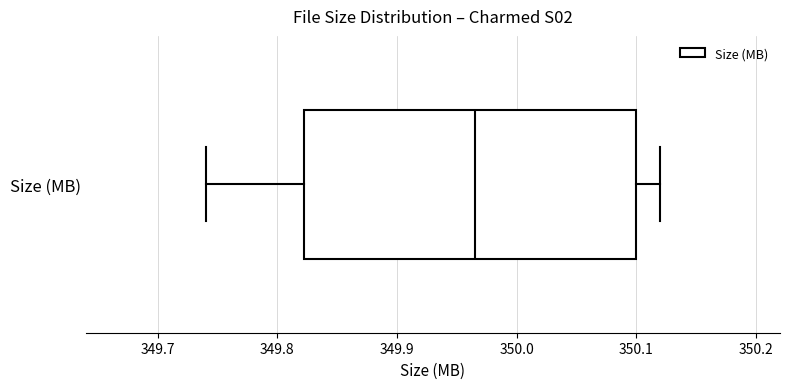

Where is the right edge of the box for Size (MB) on the x-axis? The values are not printed on the chart, so give them approximately, as read against the axis.

350.10